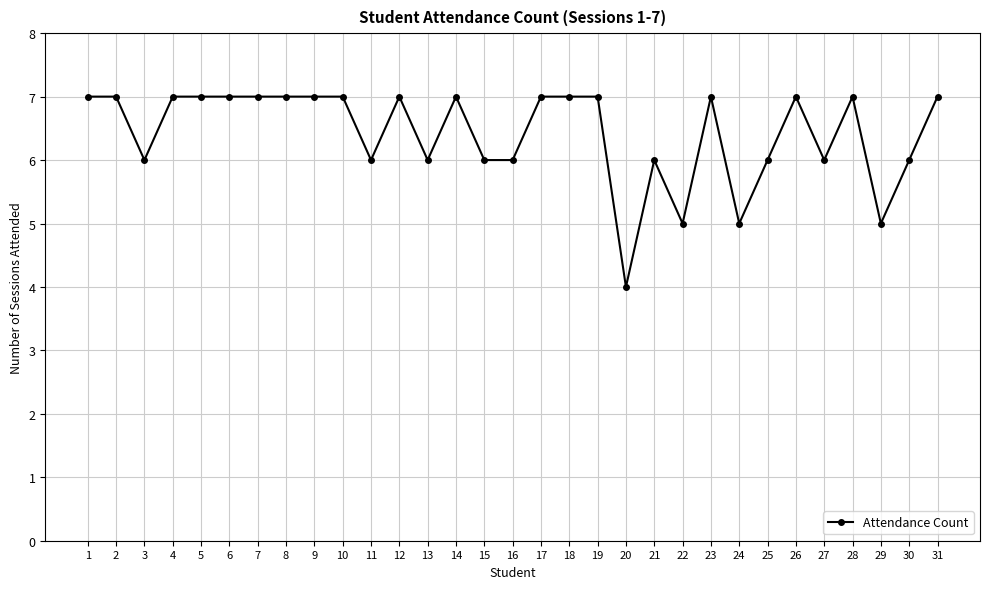

What is the sum of the values at 26 and 30?

13